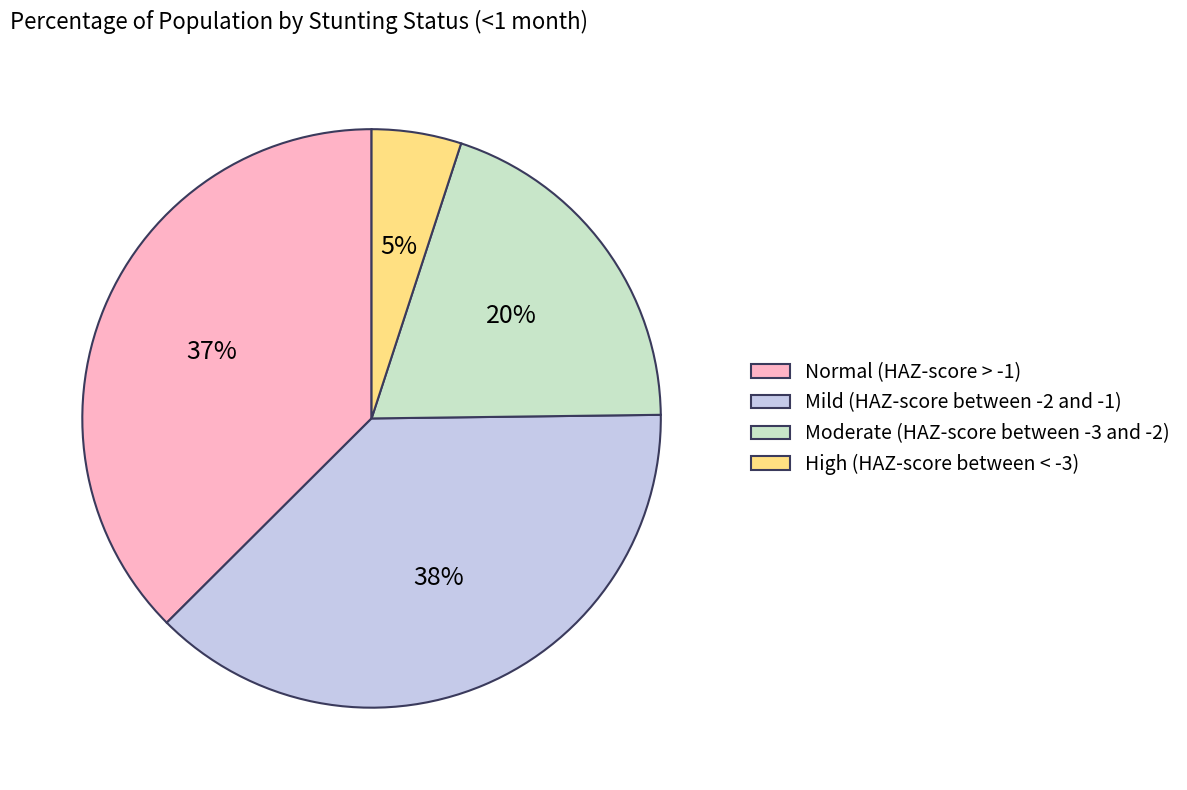

Does Mild (HAZ-score between -2 and -1) represent more than half of the total?

No